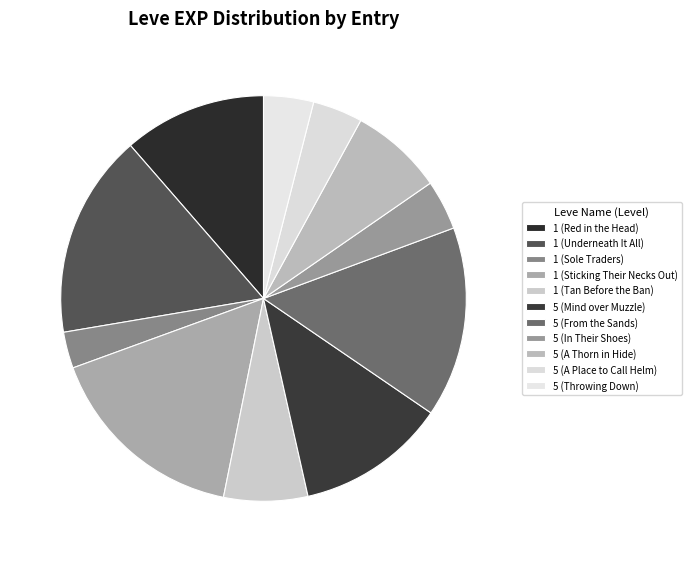

To the nearest percent, what portion does 1 (Red in the Head) represent?

11%